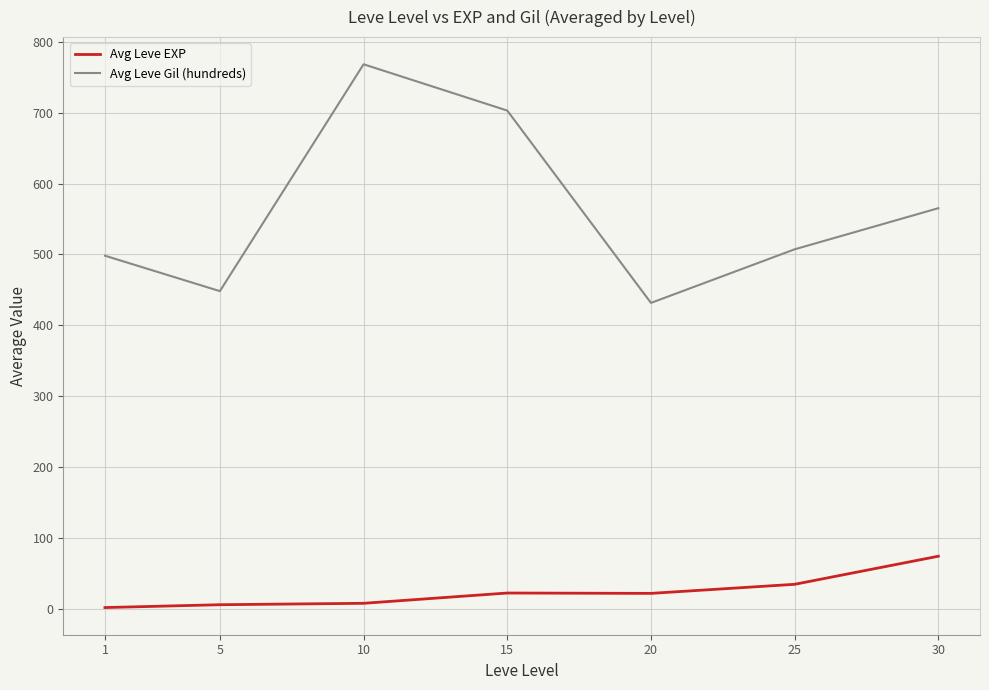

Does the chart display data point markers on the line(s)?

No